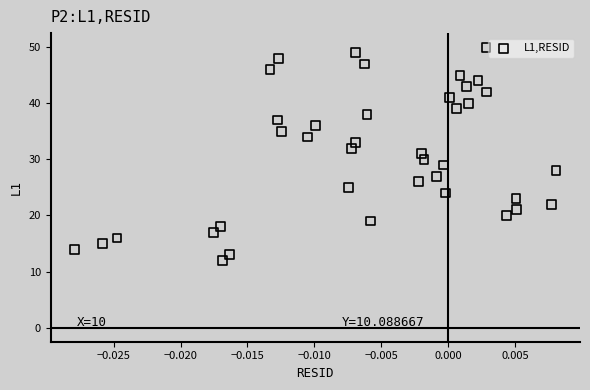

What is the range of Y values (max minus min)?

38